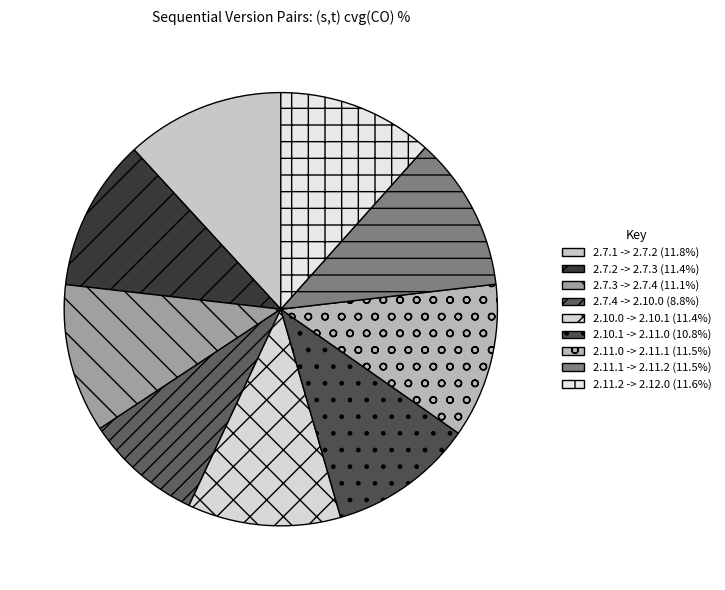

Does any single category account for the majority?

No